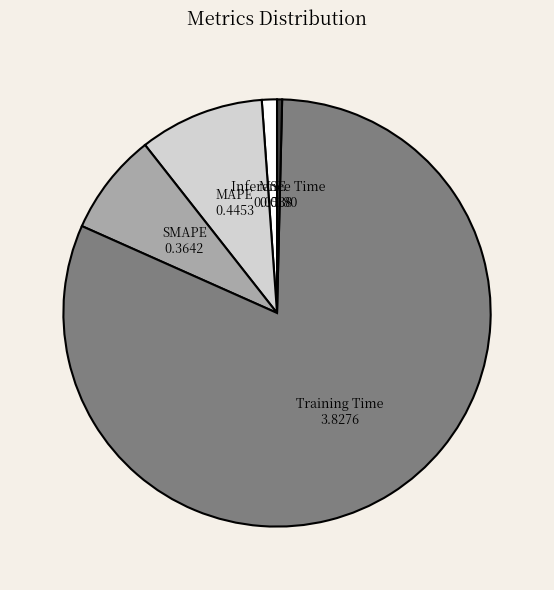

Which slice is the smallest?

Inference Time